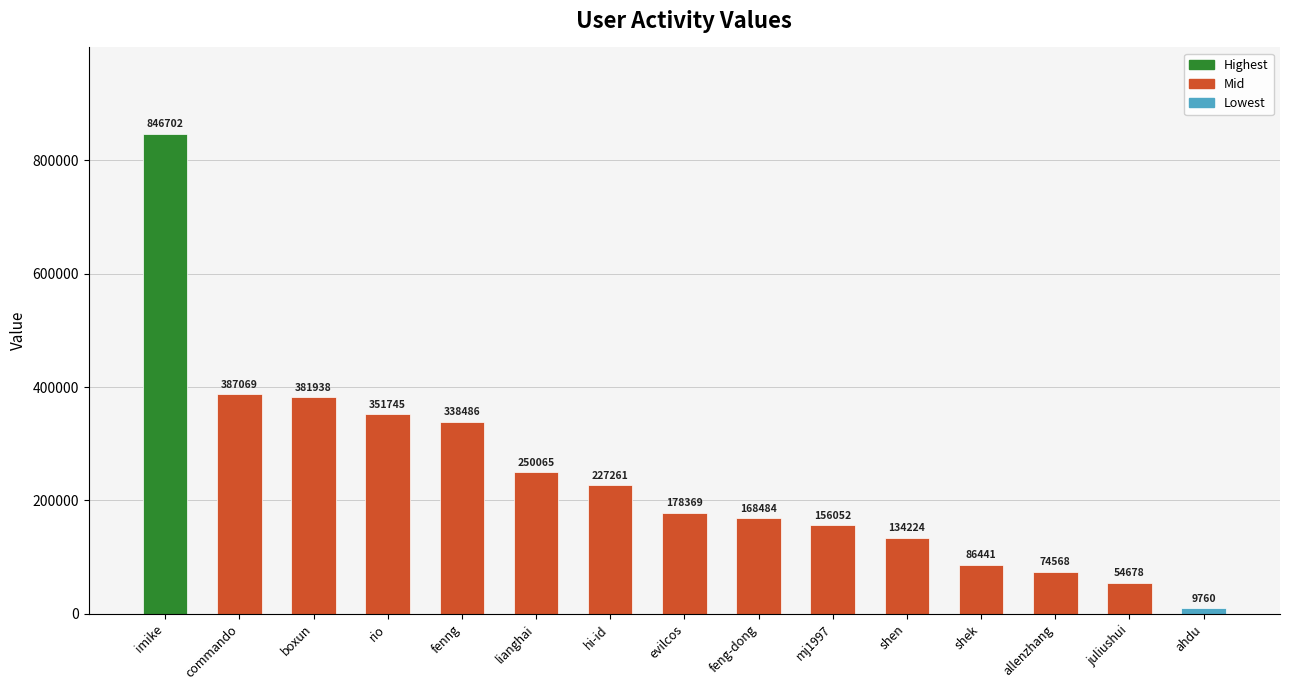

List the labels in order of value, smallest first.

ahdu, juliushui, allenzhang, shek, shen, mj1997, feng-dong, evilcos, hi-id, lianghai, fenng, rio, boxun, commando, imike